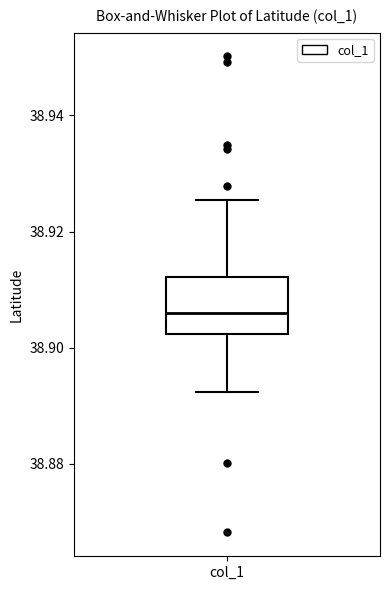

Read this box plot against the y-axis: the position of the median line, the range covered by the box, and the ends of both whiskers. The values are not printed on the chart, so give them approximately, as read against the axis.

median 38.906, box 38.902 to 38.912, whiskers 38.892 to 38.926